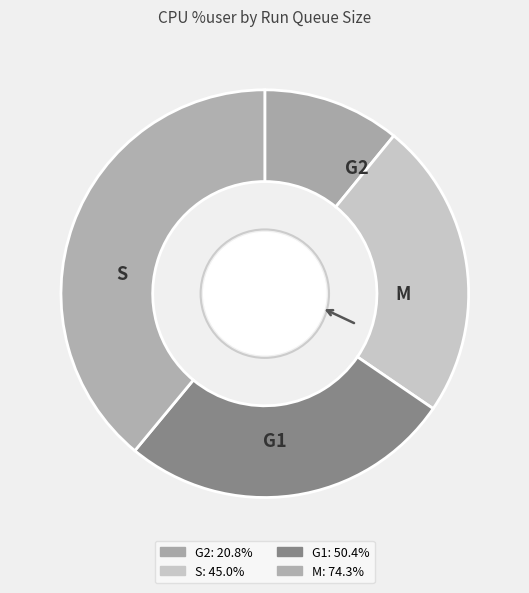

How many segments does this pie chart have?

4